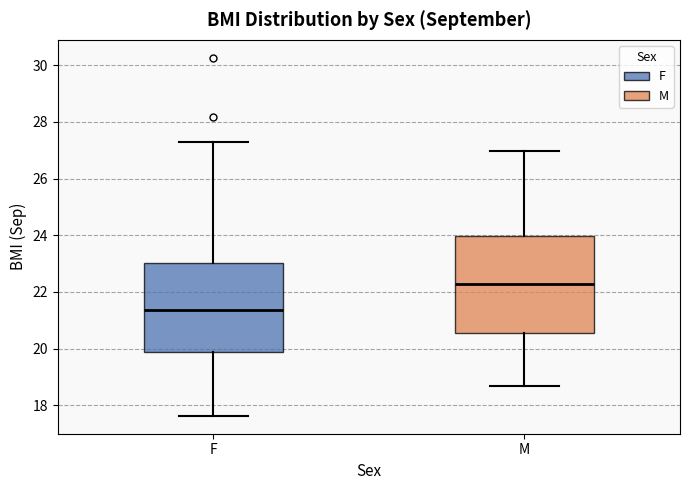

Which box's median line is the highest?

M